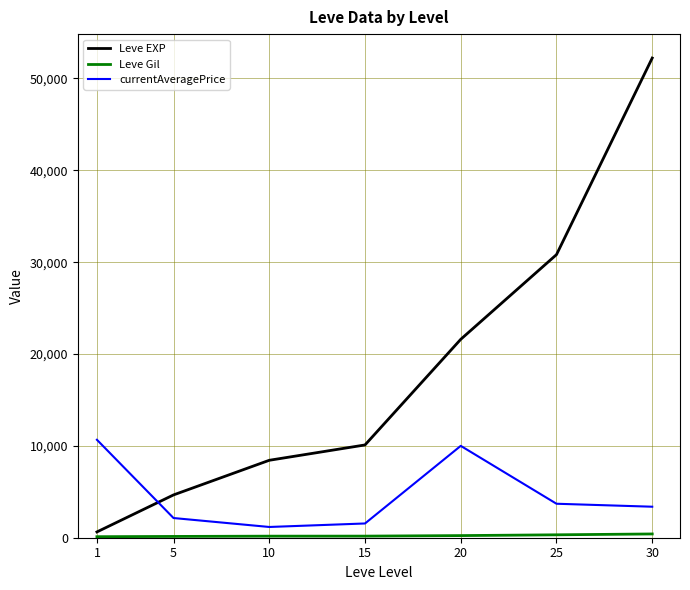

What is the total value across all series at 1?

11406